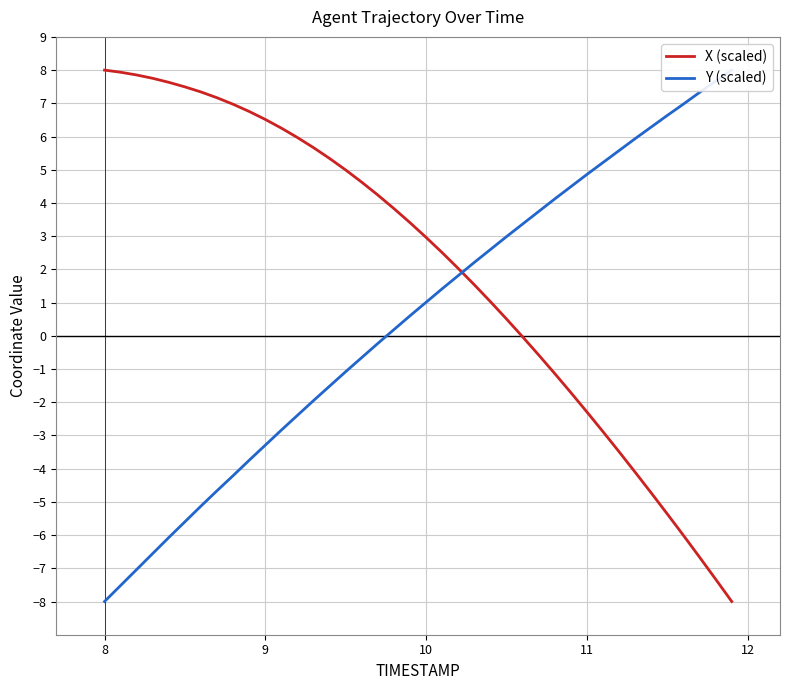

At how many categories does at least one series exceed 7?

11